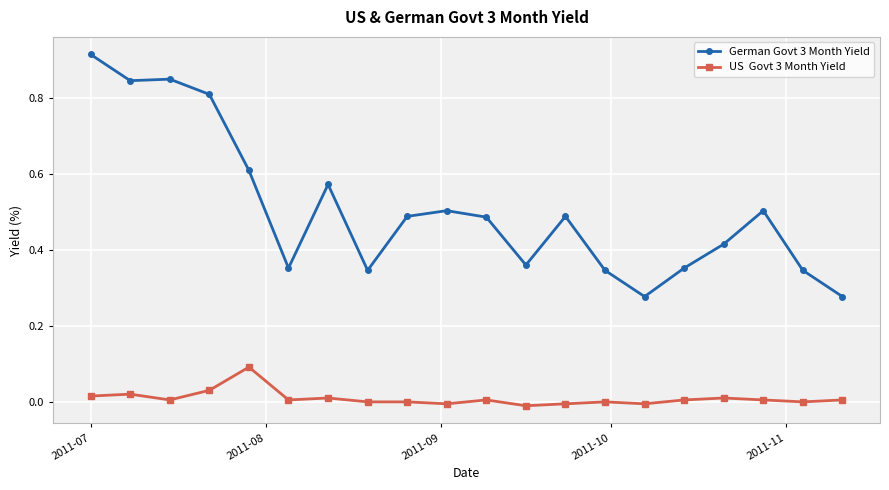

Reading left to right, what are all the values shown in this chart?

German Govt 3 Month Yield: 0.9	0.8	0.8	0.8	0.6	0.4	0.6	0.3	0.5	0.5	0.5	0.4	0.5	0.3	0.3	0.4	0.4	0.5	0.3	0.3
US  Govt 3 Month Yield: 0.0	0.0	0.0	0.0	0.1	0.0	0.0	0.0	0.0	-0.0	0.0	-0.0	-0.0	0.0	-0.0	0.0	0.0	0.0	0.0	0.0